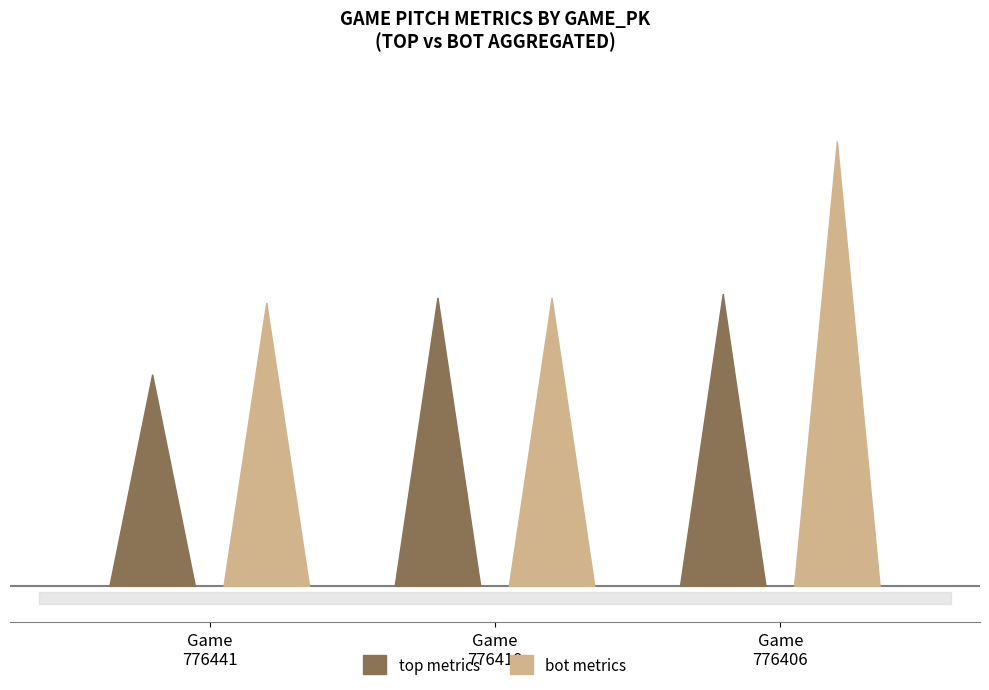

What is the sum of all if_fielding_alignment_Strategic_bot values?

1.8